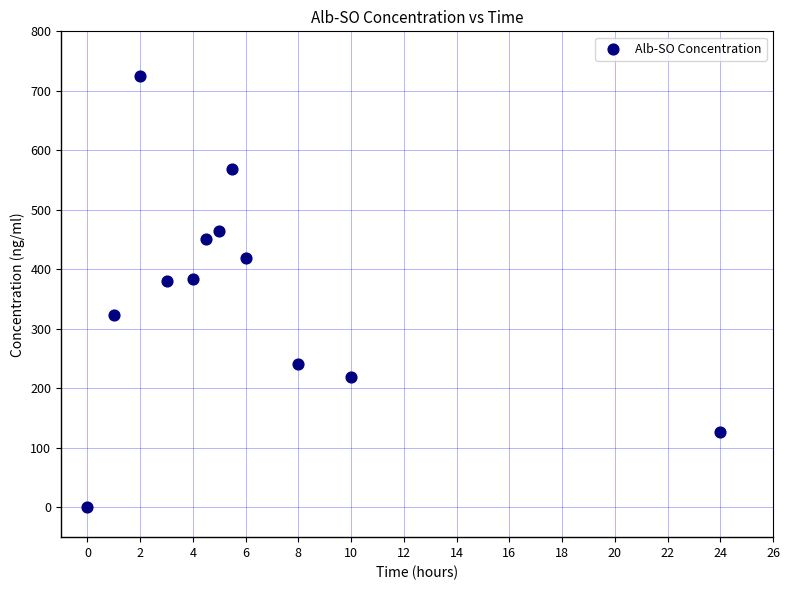

What is the range of Y values (max minus min)?

724.7